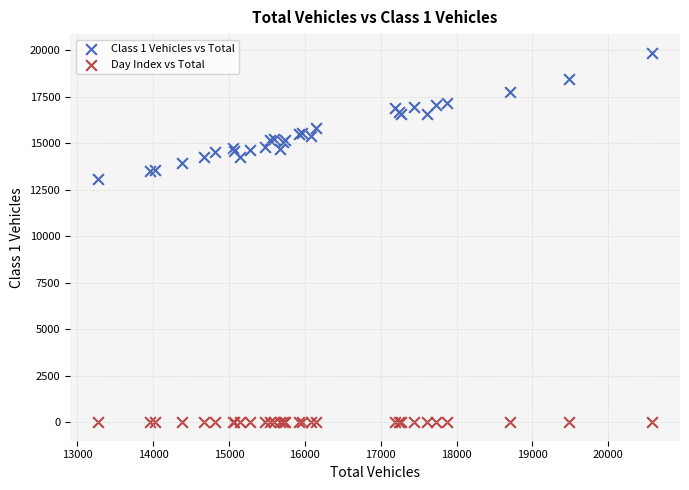

What are all the series names shown in the legend?

Class 1 Vehicles vs Total, Day Index vs Total